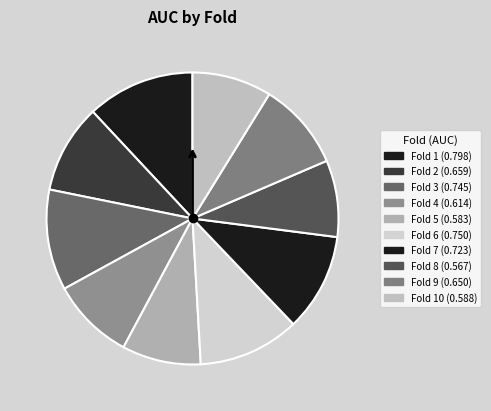

Count the number of slices in the pie.

10